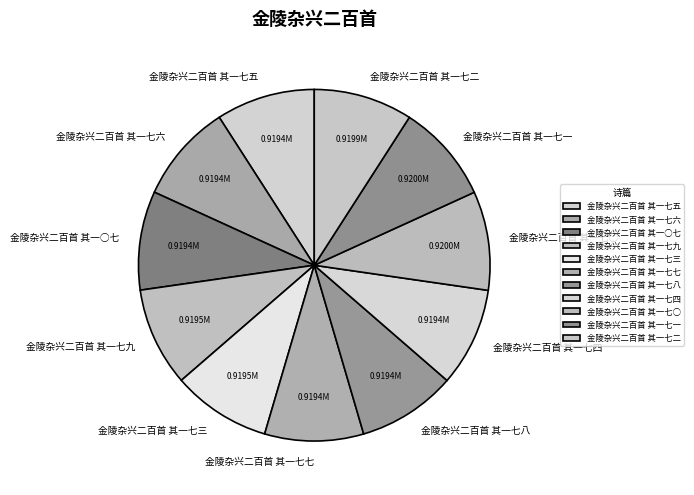

How many slices are in this pie chart?

11